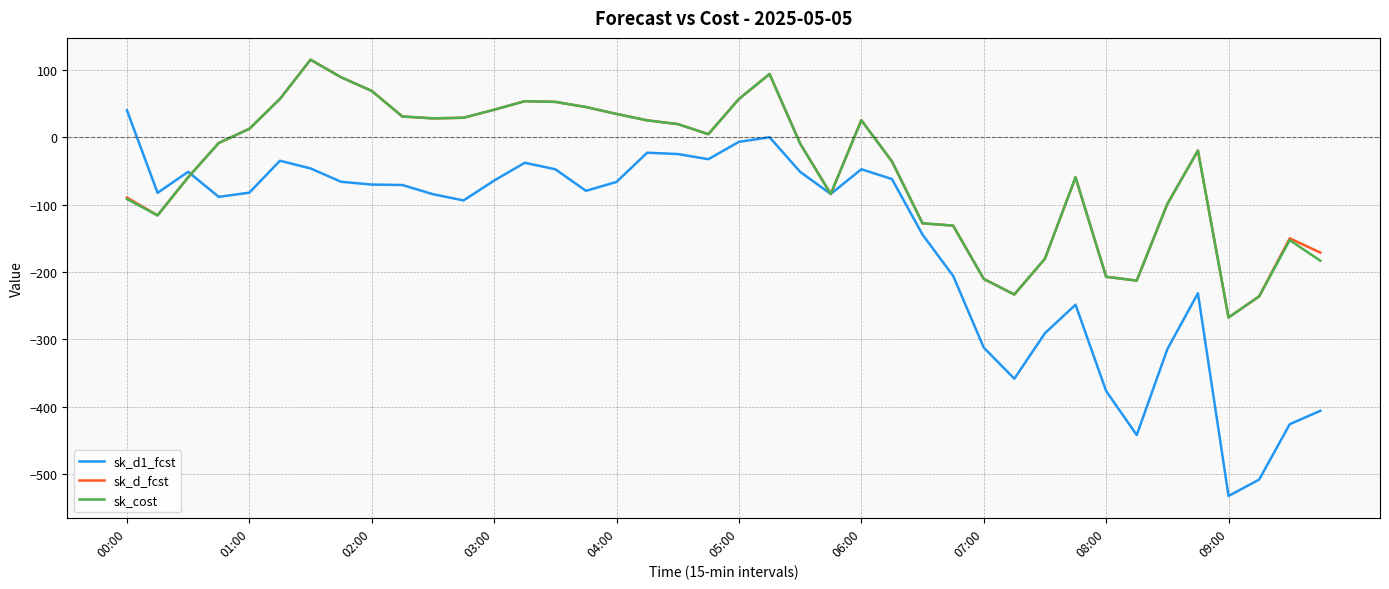

In sk_d_fcst, how many points are lower than both neighbors (excluding endpoints)?

7